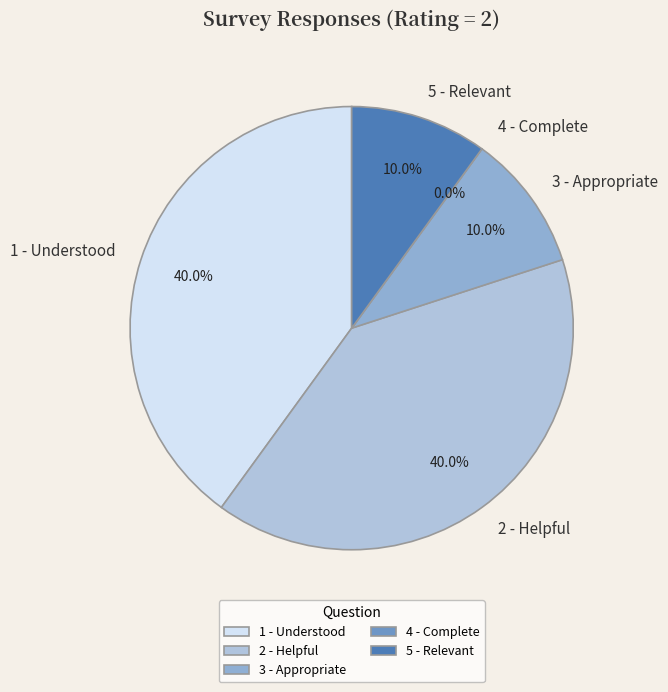

How many segments does this pie chart have?

5